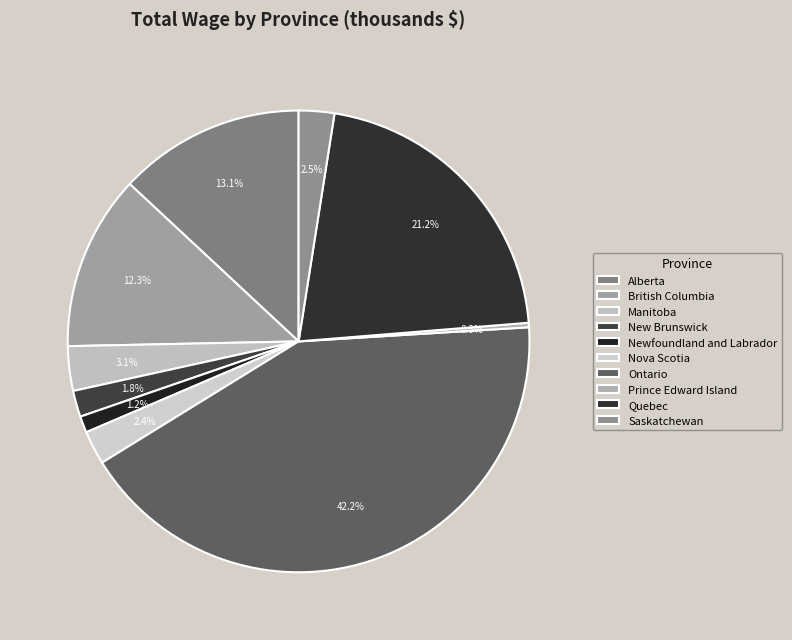

To the nearest percent, what is the average slice percentage?

10%